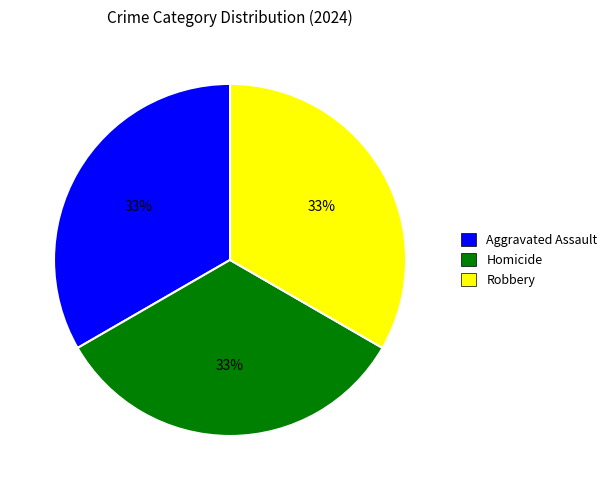

Is there a majority slice in this chart?

No